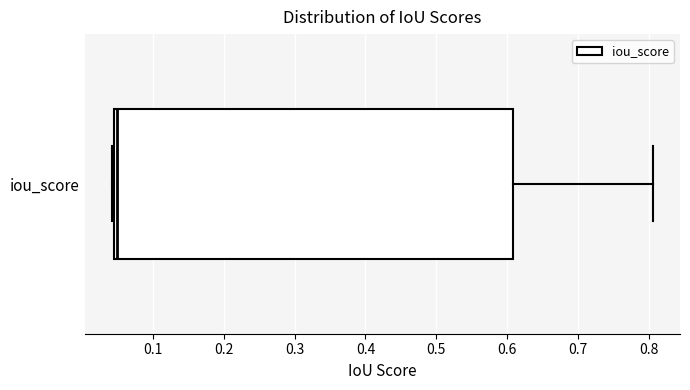

Transcribe this box plot: give where the median line is, the range the box spans, and where the two whiskers end, as read against the x-axis. The values are not printed on the chart, so give them approximately, as read against the axis.

median 0.05, box 0.04 to 0.61, whiskers 0.04 (just left of the box's left edge) to 0.81